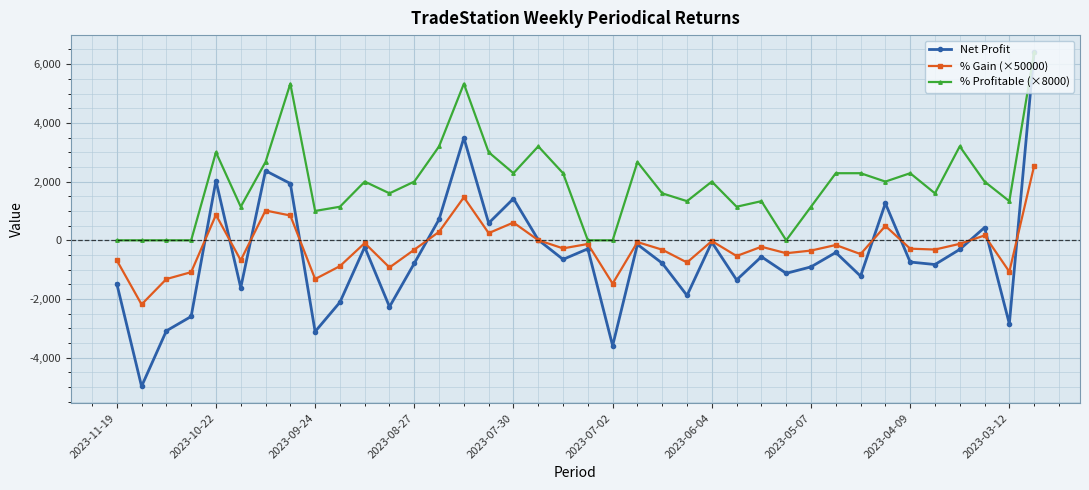

What is the minimum value shown in the chart?

-4975.0